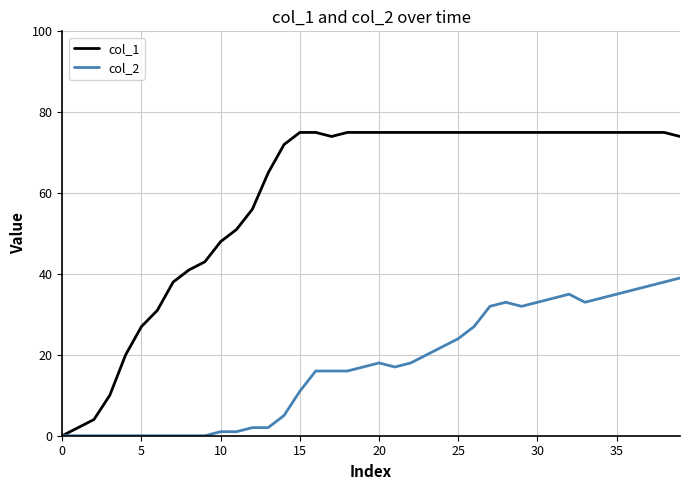

Which series has the largest total across all categories?

col_1